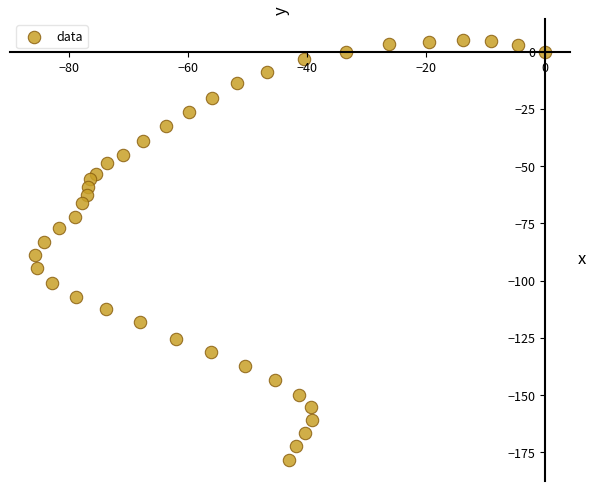

What is the range of Y values (max minus min)?

183.3